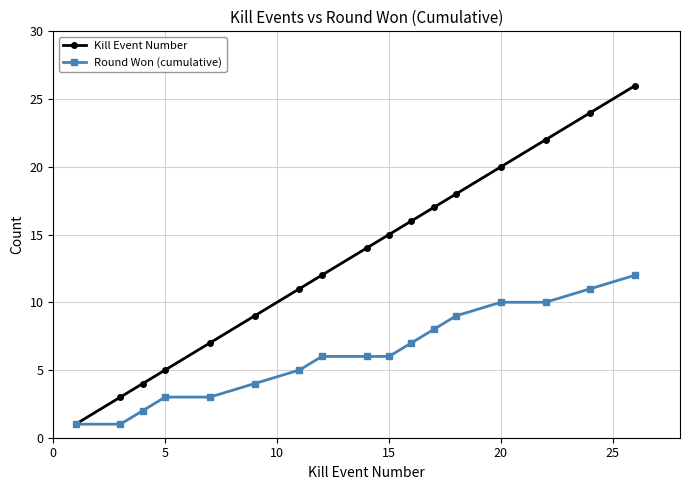

Rank the series by their maximum value, from lowest to highest.

Round Won (cumulative), Kill Event Number